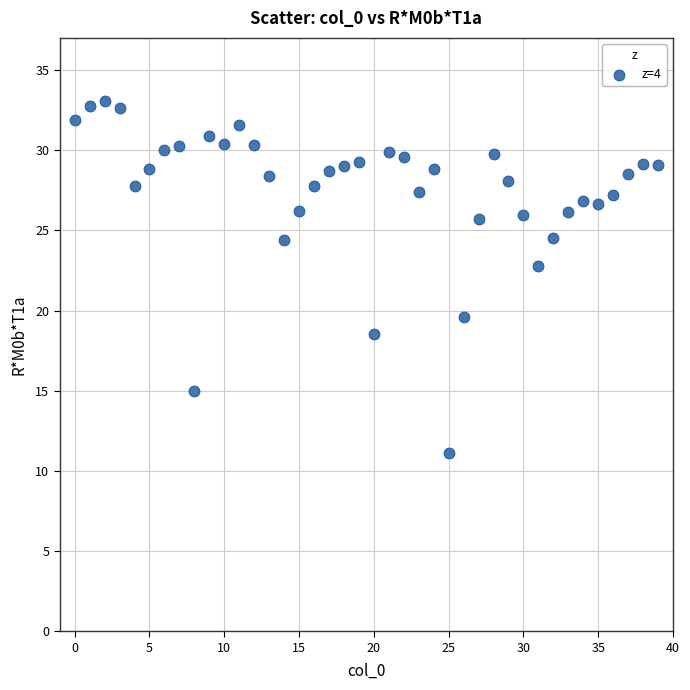

What Y value in the scatter plot is closest to 22?

22.8